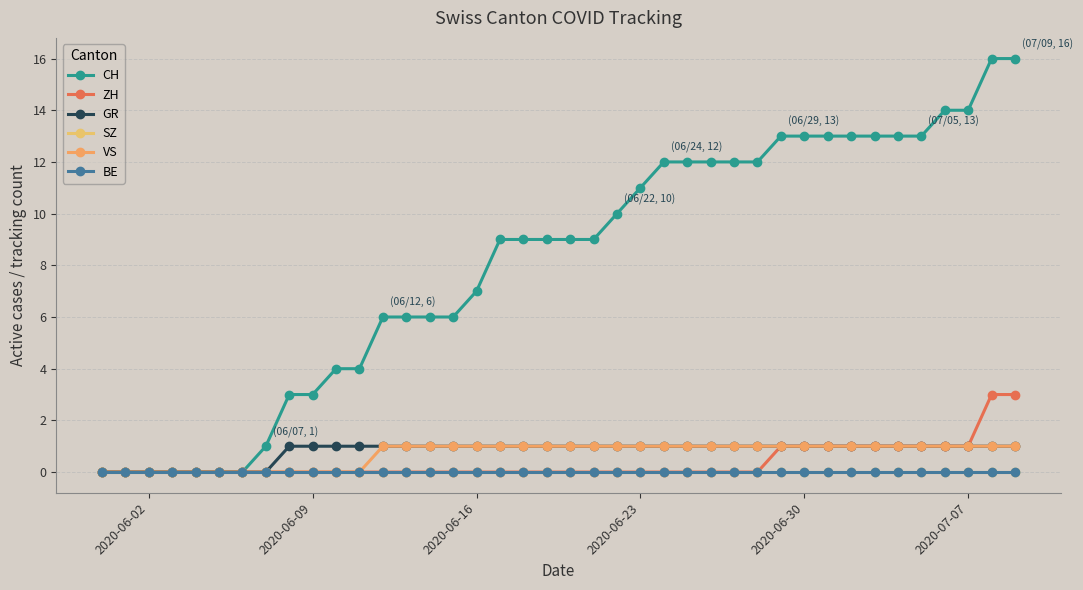

At which category does the chart reach its minimum across all series?

2020-06-02